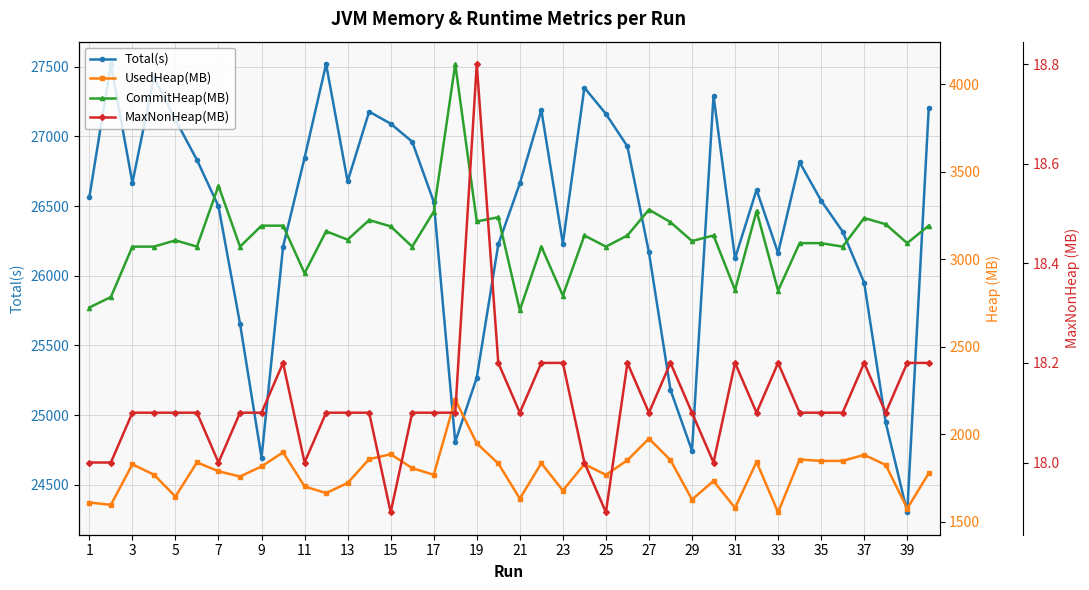

What is the minimum value shown in the chart?

17.9